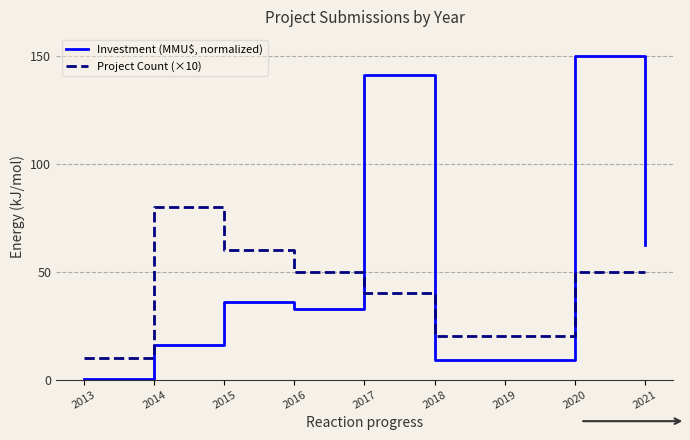

True or false: Project Count (×10) has a value of 59.5 at 2017.

False